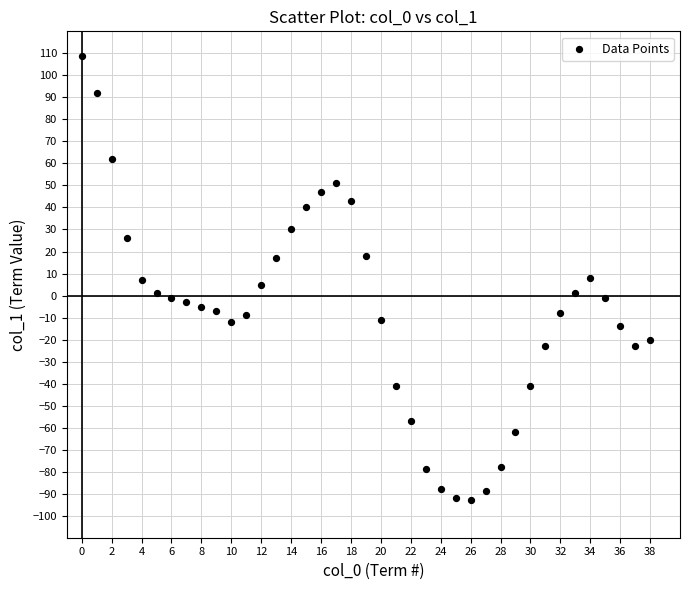

What is the range of Y values (max minus min)?

202